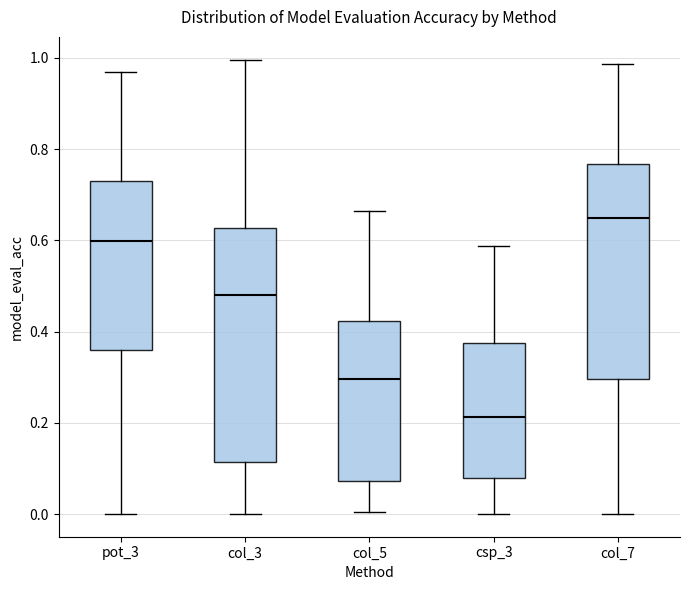

Comparing the boxes themselves (not the whiskers), which one is the tallest?

col_3